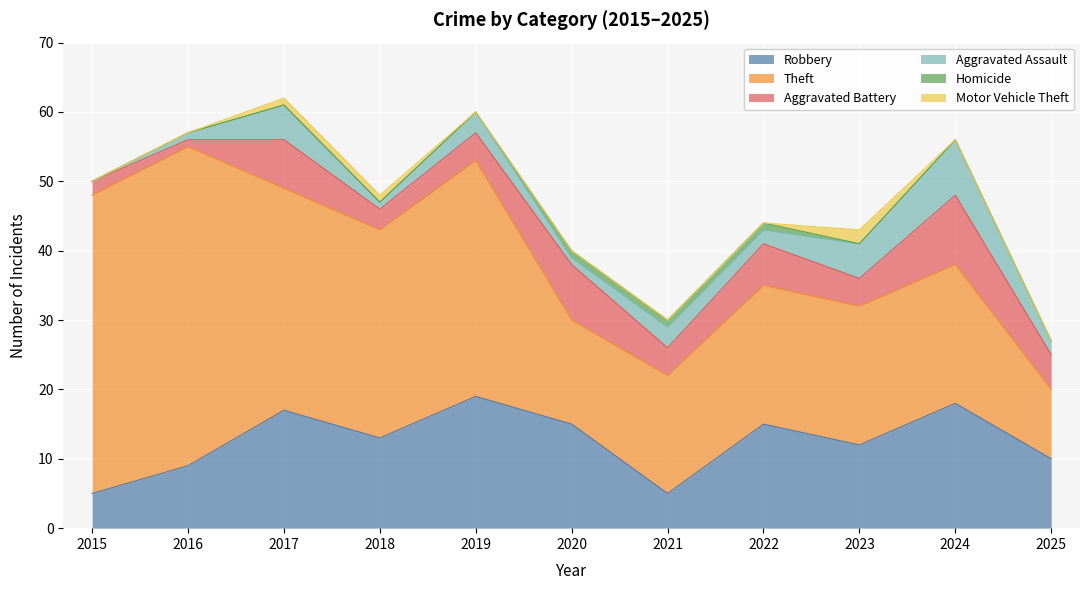

True or false: Theft and Robbery intersect in this chart.

False